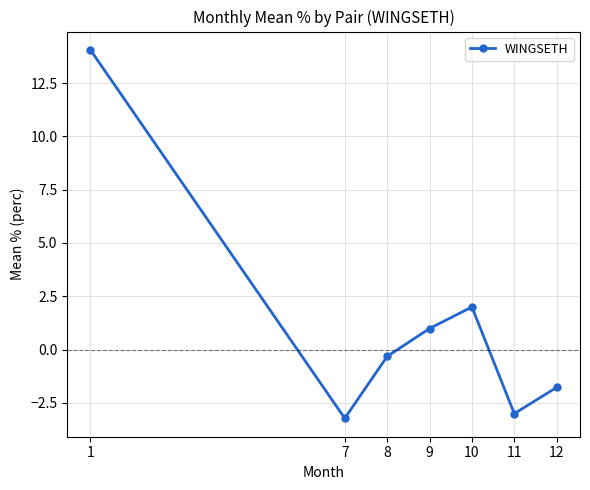

How many values are below 0?

4